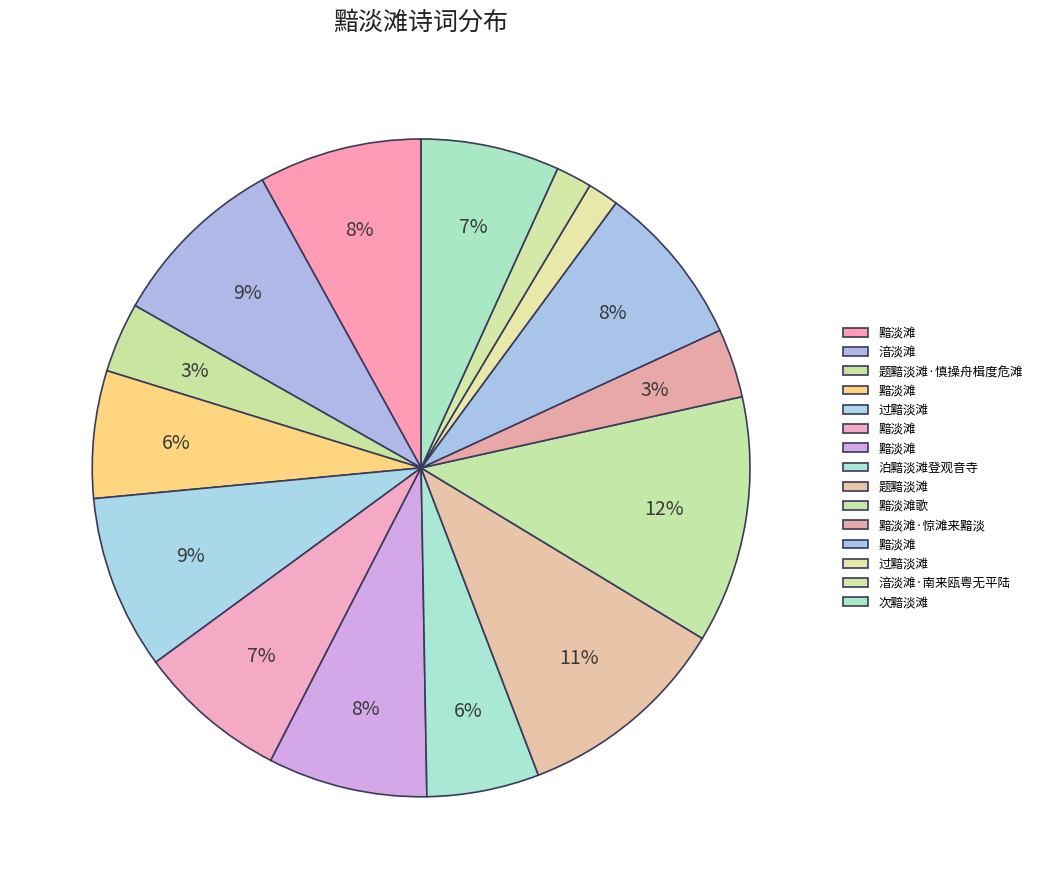

How many segments does this pie chart have?

15